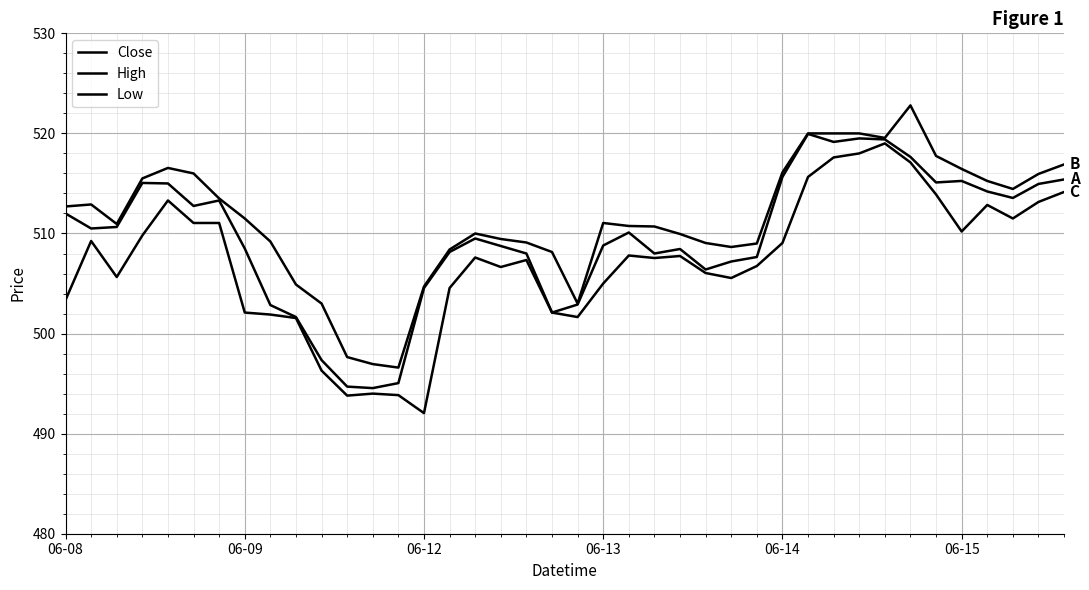

At how many categories does at least one series exceed 496?

40